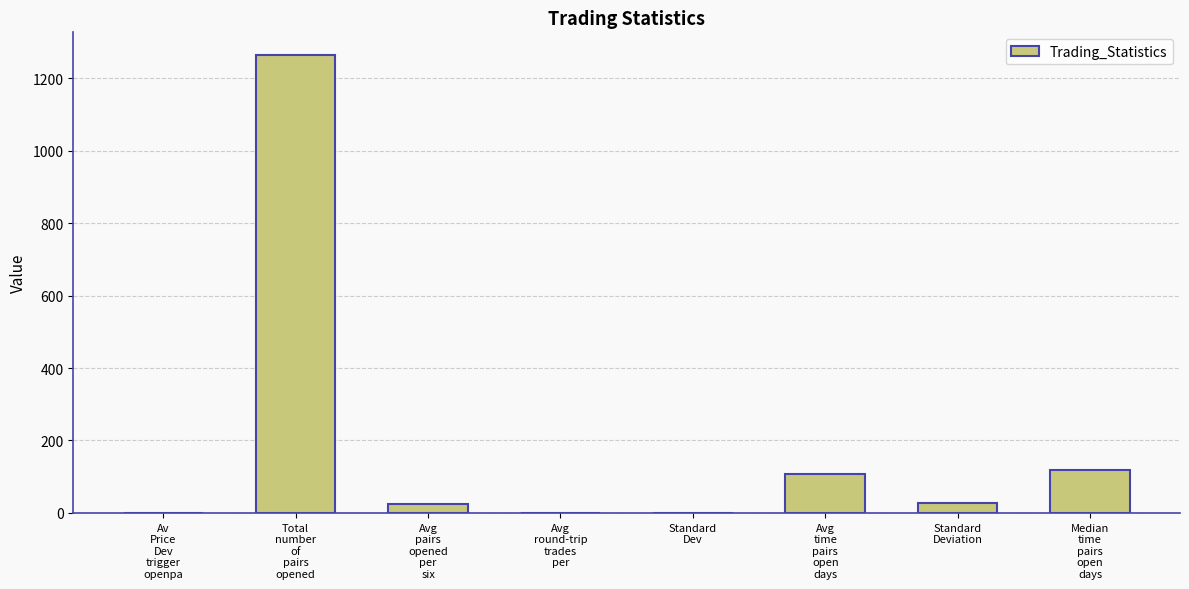

What is the sum of all values?

1542.3